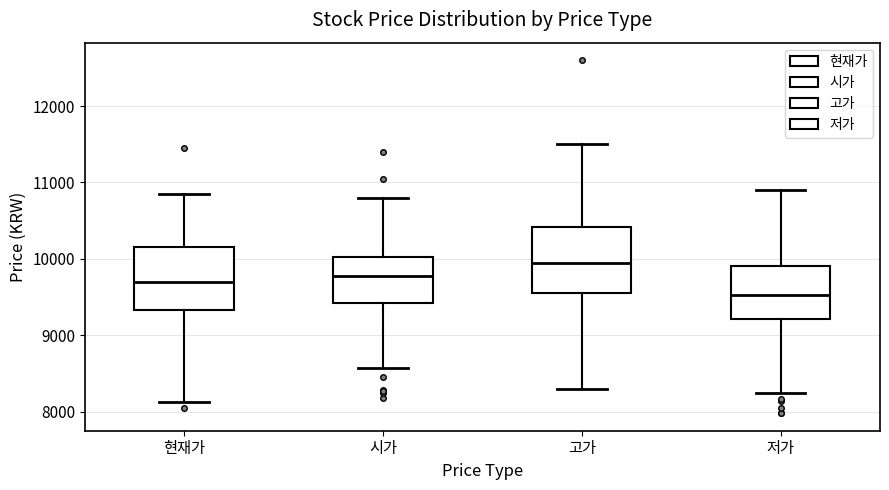

Which box's median line is the highest?

고가